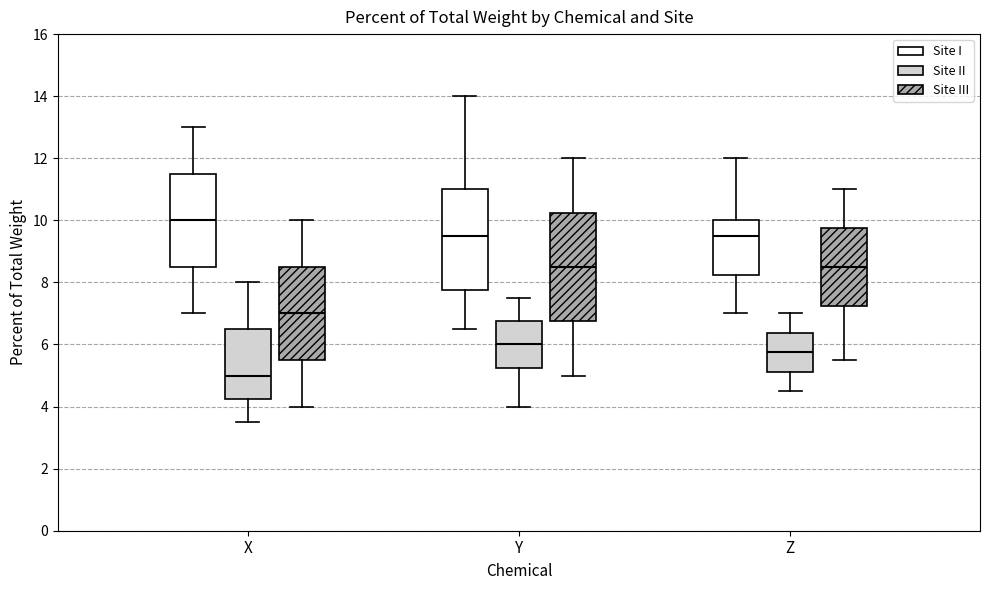

Where is the upper edge of the box for Y (Site III) on the y-axis? The values are not printed on the chart, so give them approximately, as read against the axis.

10.2